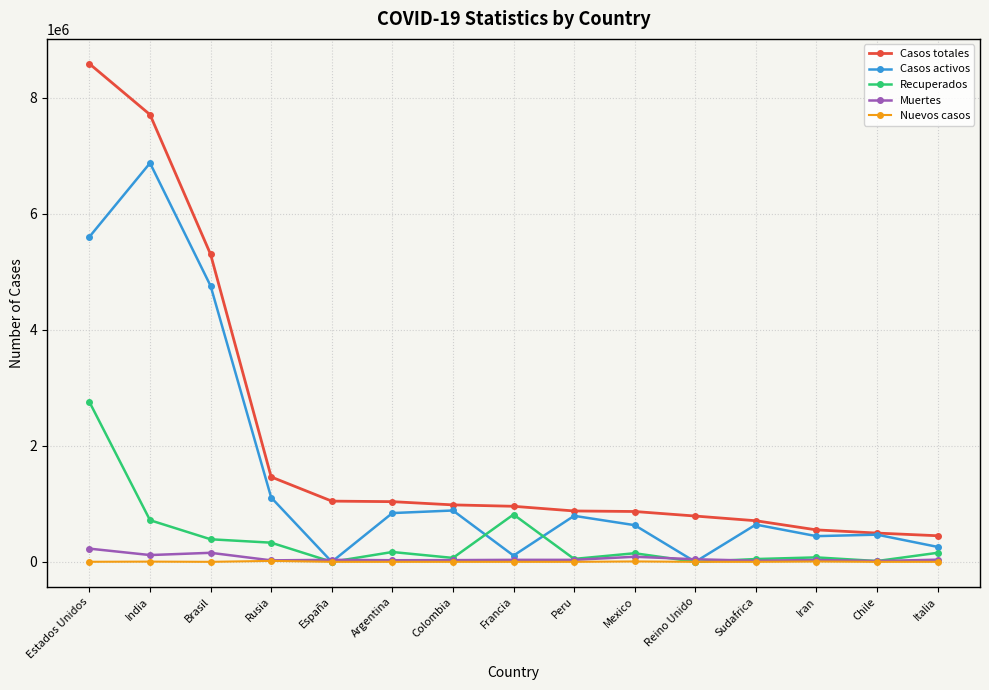

True or false: Muertes and Casos totales intersect in this chart.

False